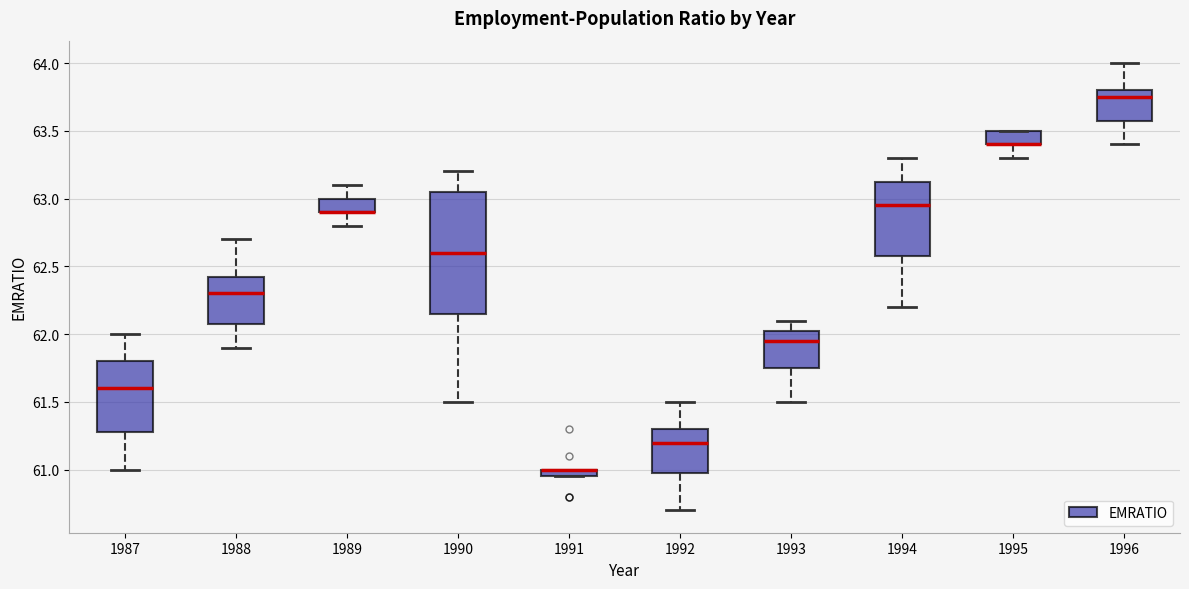

Comparing the boxes themselves (not the whiskers), which one is the tallest?

1990